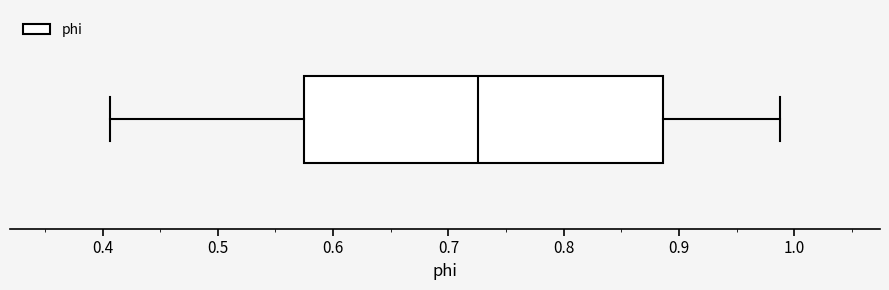

Where does the left whisker of the box end on the x-axis? The values are not printed on the chart, so give them approximately, as read against the axis.

0.41